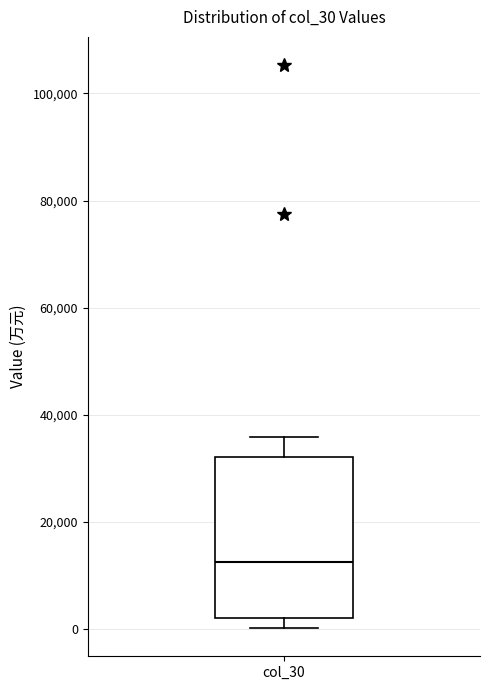

Read this box plot against the y-axis: the position of the median line, the range covered by the box, and the ends of both whiskers. The values are not printed on the chart, so give them approximately, as read against the axis.

median 12000, box 2000 to 32000, whiskers 0 to 36000